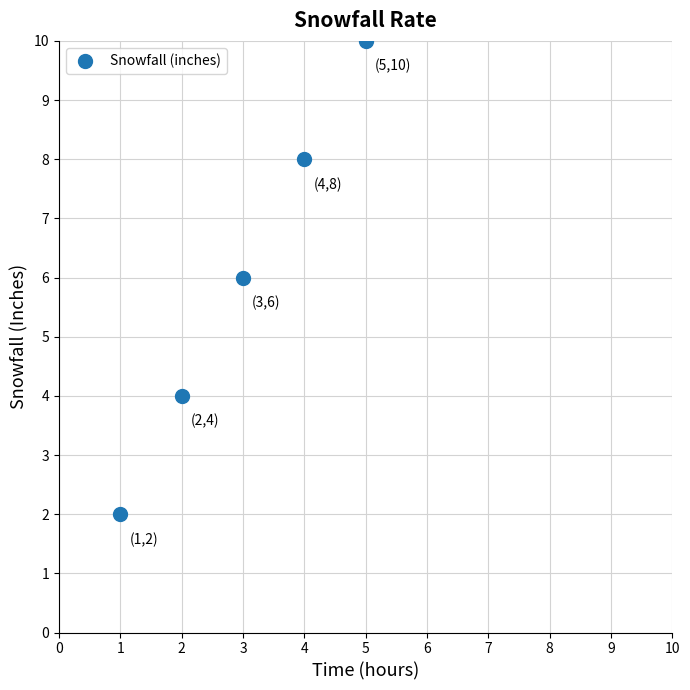

What is the average Y value?

6